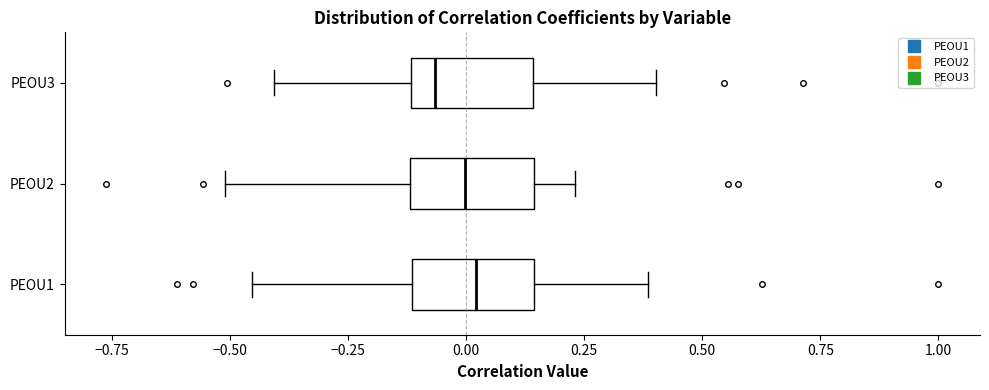

Where does the median line of the box for PEOU3 sit on the x-axis? The values are not printed on the chart, so give them approximately, as read against the axis.

-0.05